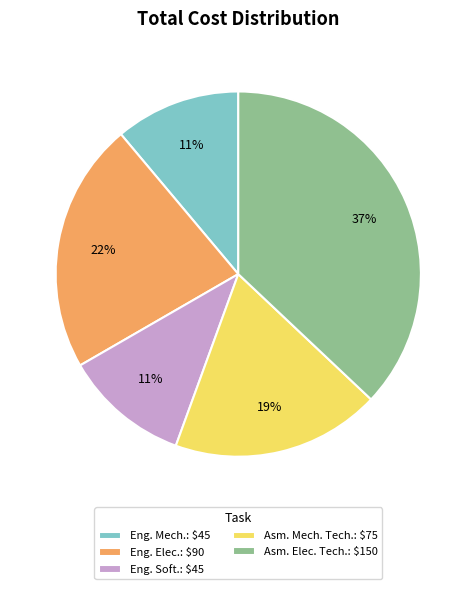

True or false: Eng. Elec.: $90 accounts for 22% of the total.

True